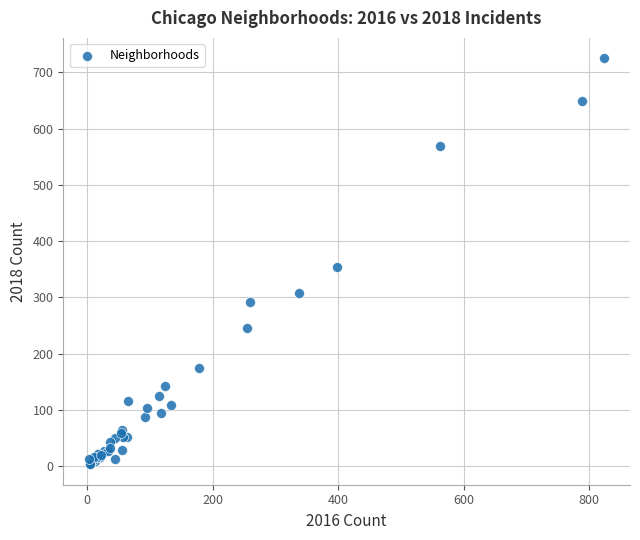

What Y value in the scatter plot is closest to 364?

353